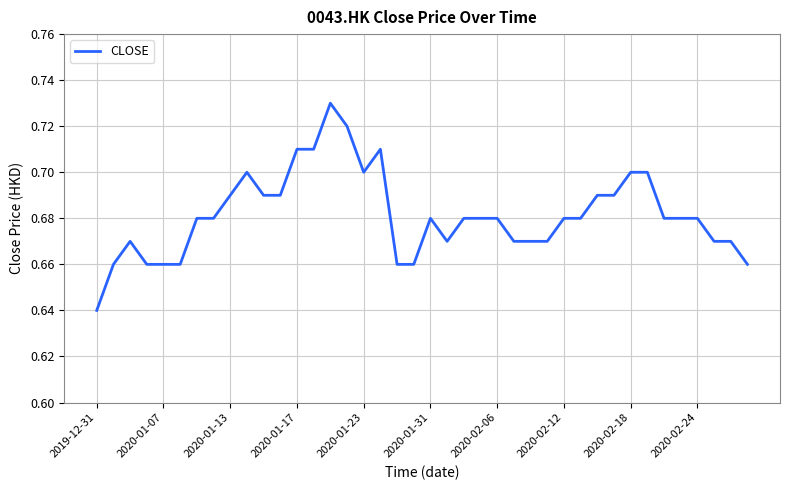

At which category does the chart reach its minimum across all series?

2019-12-31